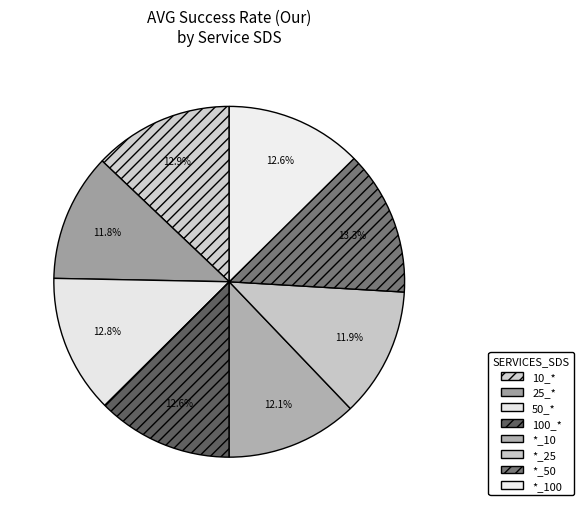

Is there a majority slice in this chart?

No